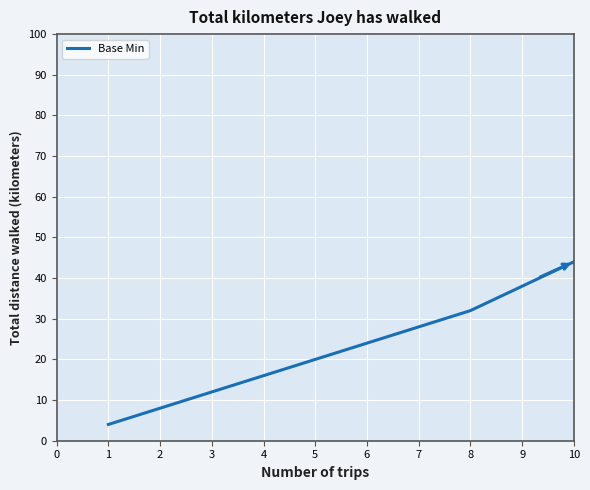

List the labels in order of value, smallest first.

1, 2, 3, 4, 5, 6, 7, 8, 9, 10